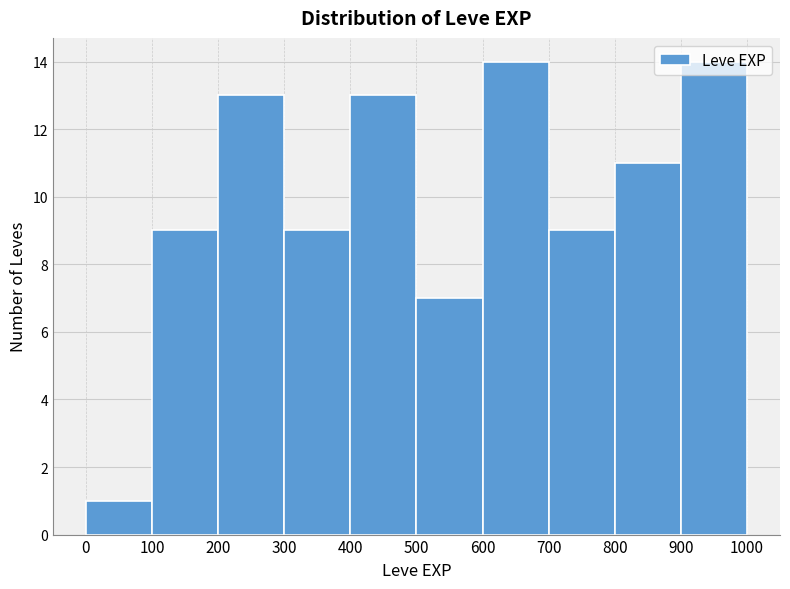

Reading left to right, list every bar in this chart as the range it spans on the x-axis followed by its height. The values are not printed on the chart, so give them approximately, as read against the axis.

0 to 100: 1
100 to 200: 9
200 to 300: 13
300 to 400: 9
400 to 500: 13
500 to 600: 7
600 to 700: 14
700 to 800: 9
800 to 900: 11
900 to 1000: 14